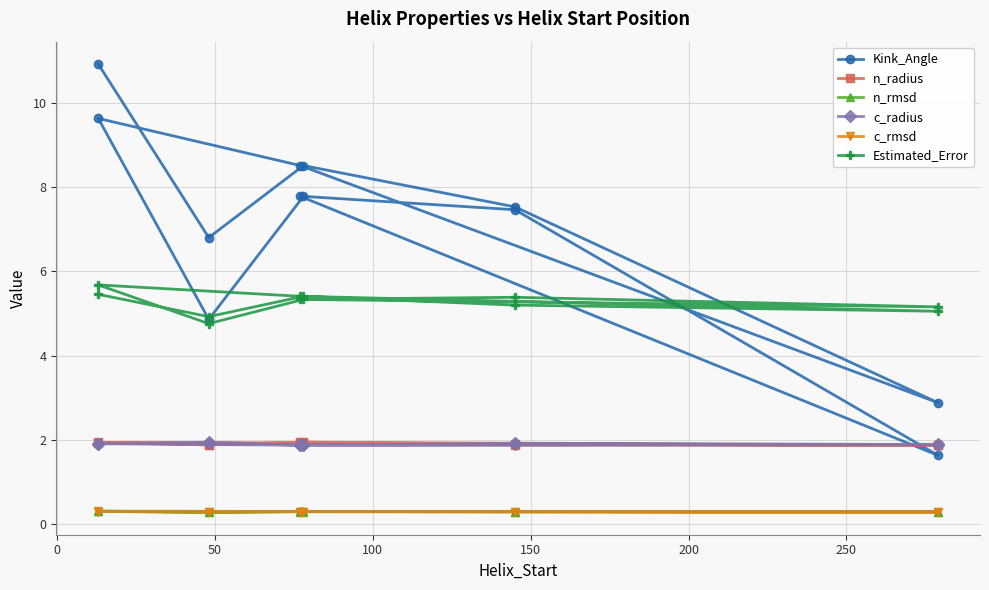

What is the maximum value shown in the chart?

10.9